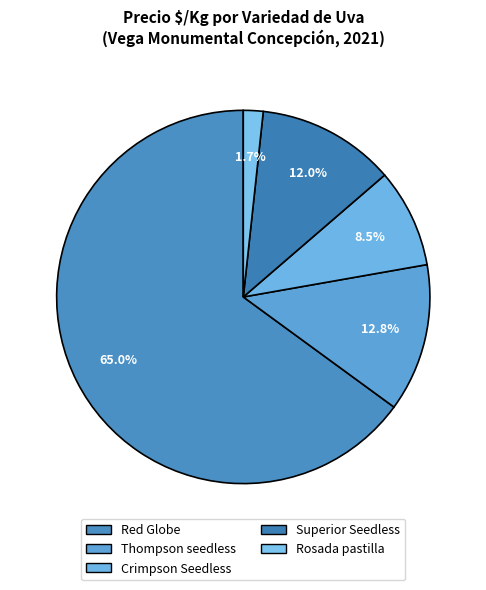

Combined, what portion of the pie is Rosada pastilla and Superior Seedless?

13.7%